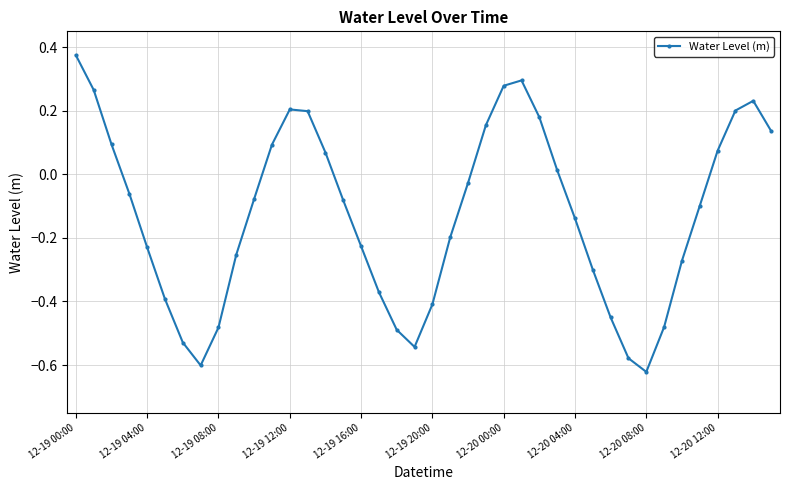

How many negative values are there?

24